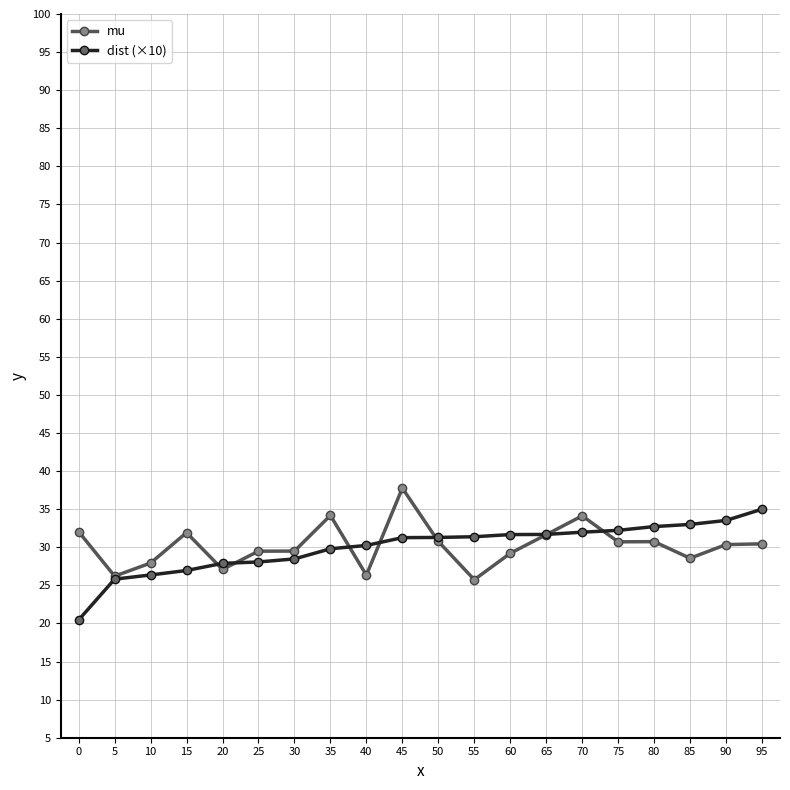

At which category is the sum across all series the highest?

45